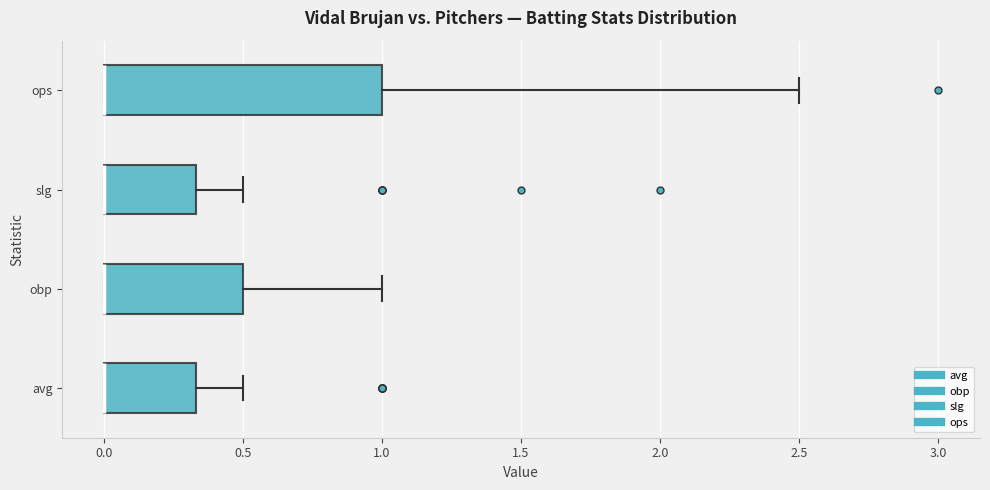

Reading bottom to top, transcribe this box plot: for each box, give where its median line is, the range the box spans, and where its two whiskers end, as read against the x-axis. The values are not printed on the chart, so give them approximately, as read against the axis.

avg: median 0.00 (drawn on the box's left edge), box 0.00 to 0.35, whiskers 0.00 to 0.50
obp: median 0.00 (drawn on the box's left edge), box 0.00 to 0.50, whiskers 0.00 to 1.00
slg: median 0.00 (drawn on the box's left edge), box 0.00 to 0.35, whiskers 0.00 to 0.50
ops: median 0.00 (drawn on the box's left edge), box 0.00 to 1.00, whiskers 0.00 to 2.50